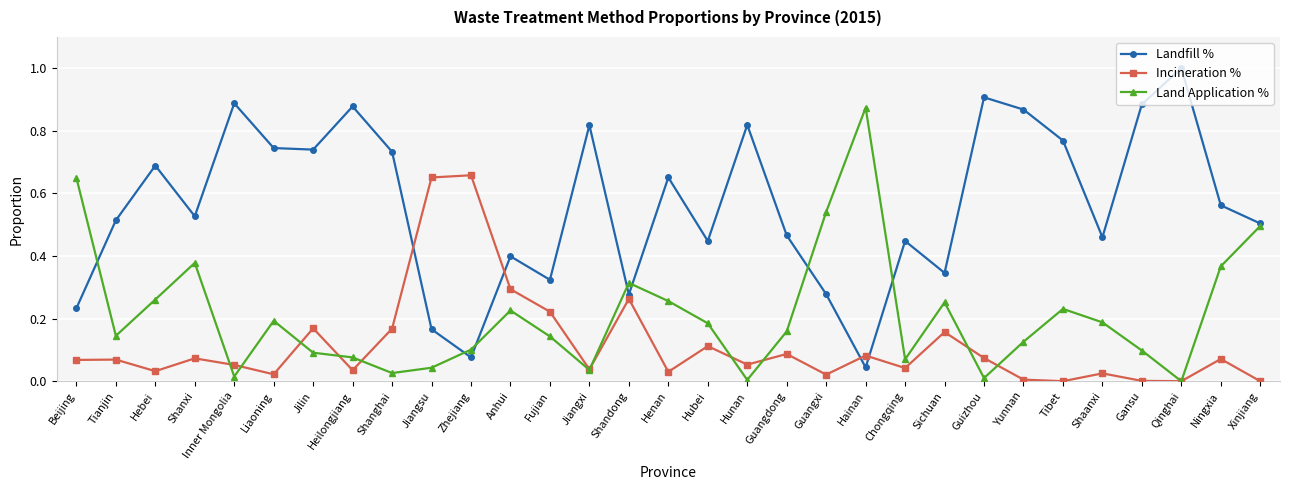

True or false: Incineration % has a value of 0.2 at Anhui.

False